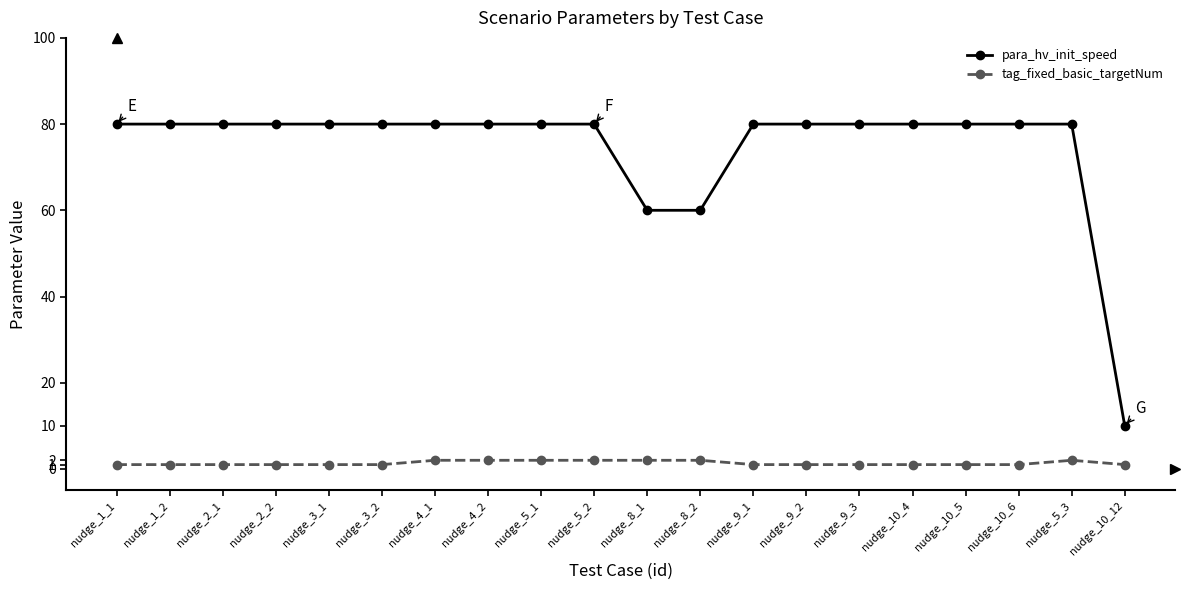

List the series in order of their overall mean, highest first.

para_hv_init_speed, tag_fixed_basic_targetNum